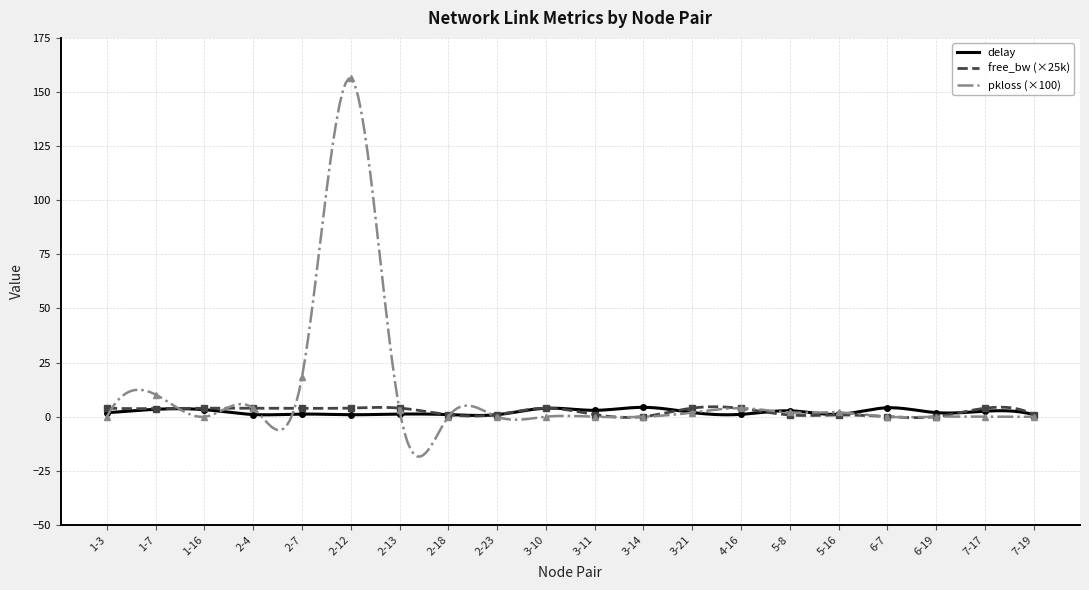

At which category does free_bw reach its first local valley?

1-7